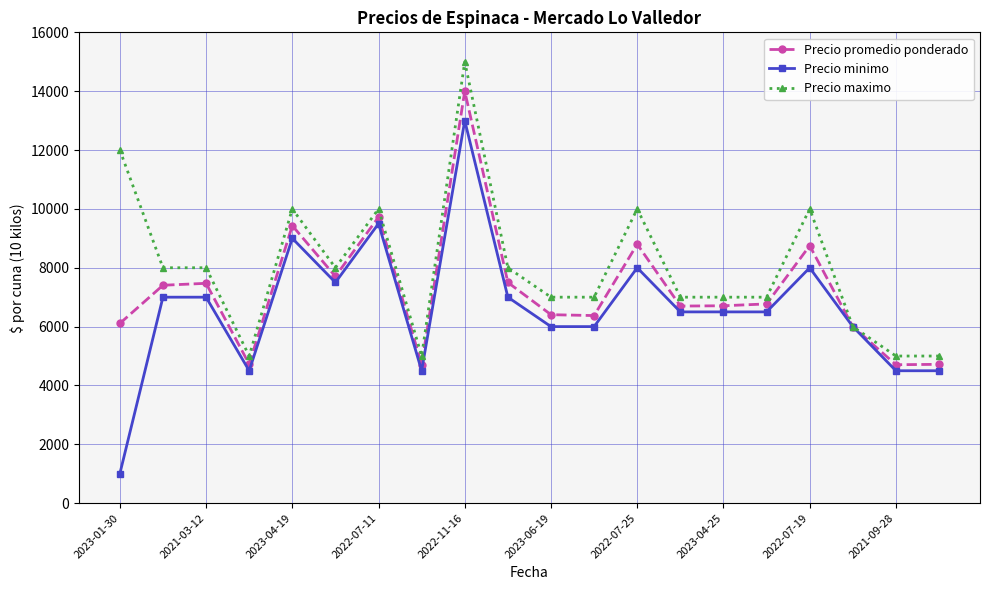

What is the value of the Precio maximo point at the 14th from the left?

7000